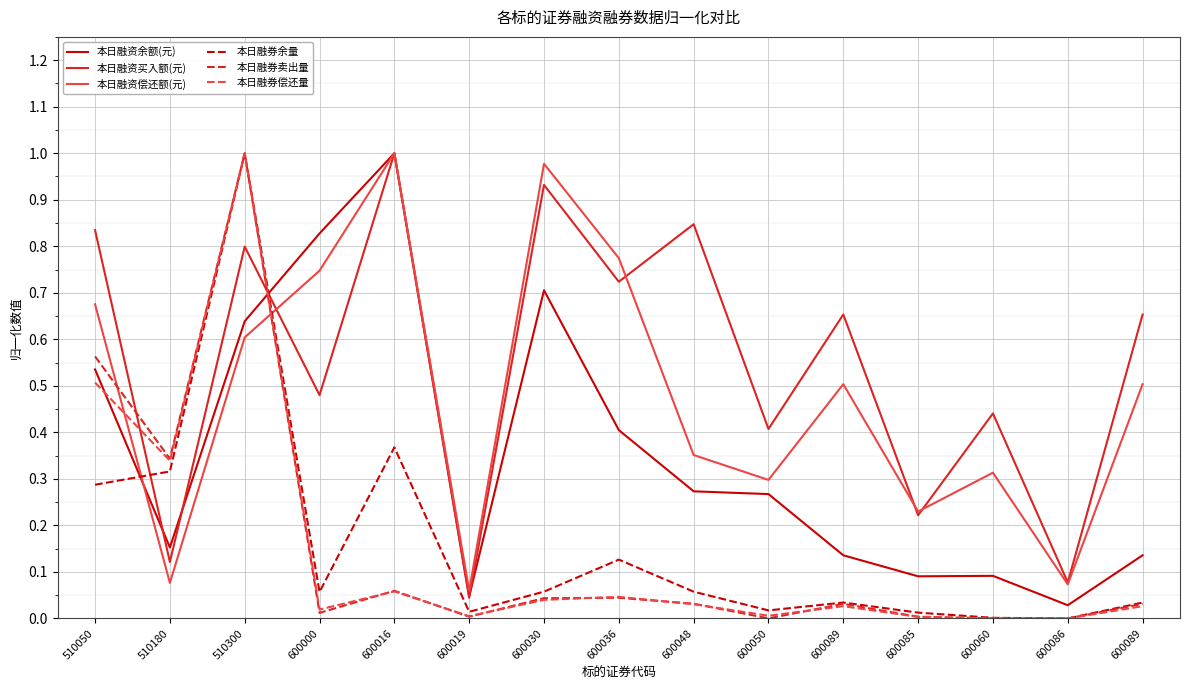

Rank the series by their maximum value, from lowest to highest.

本日融资余额(元), 本日融资买入额(元), 本日融资偿还额(元), 本日融券余量, 本日融券卖出量, 本日融券偿还量